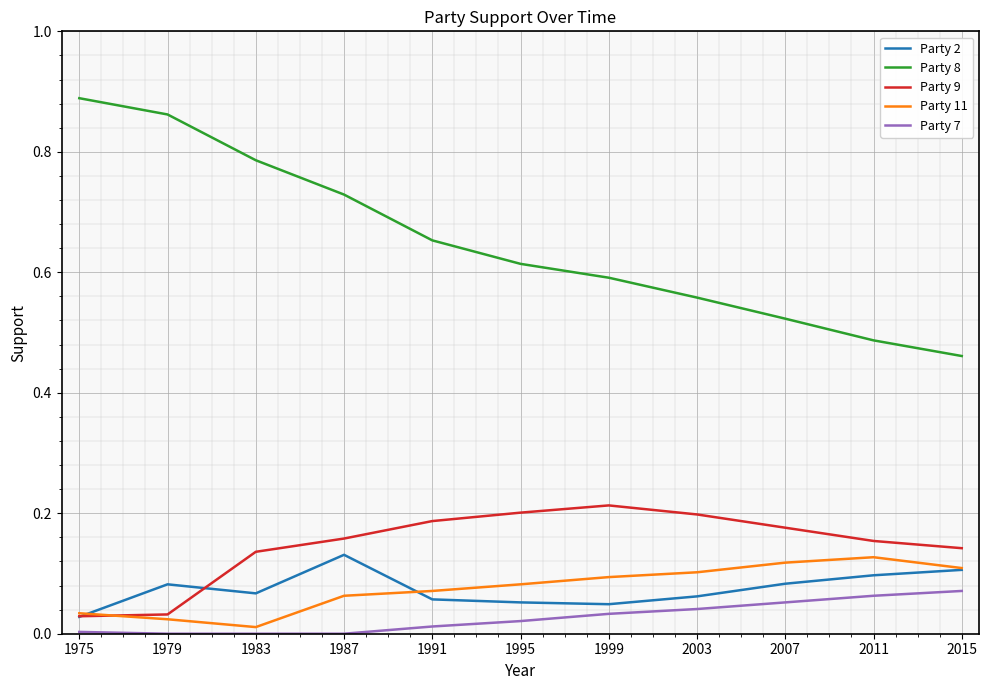

At which category does the chart reach its peak across all series?

1975